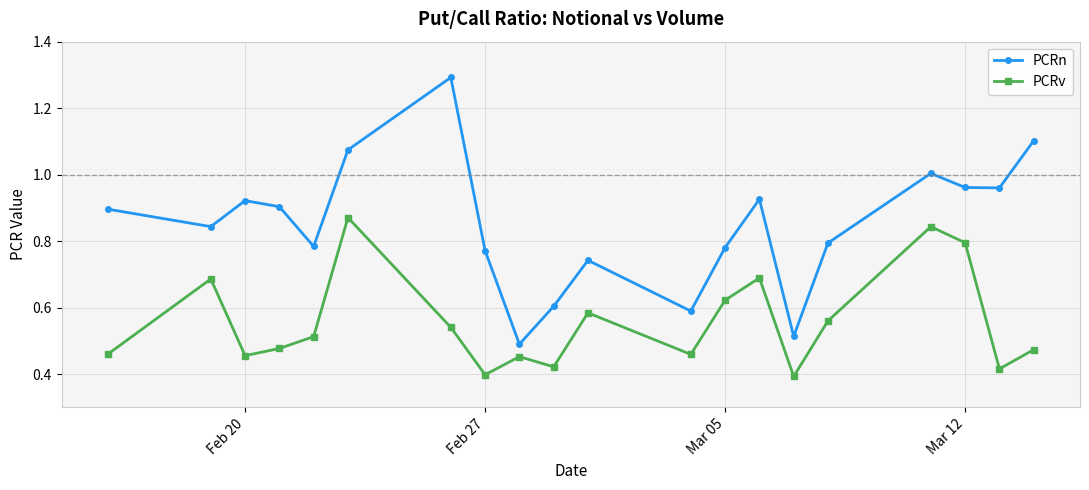

Is this an area chart (filled region under the line)?

No